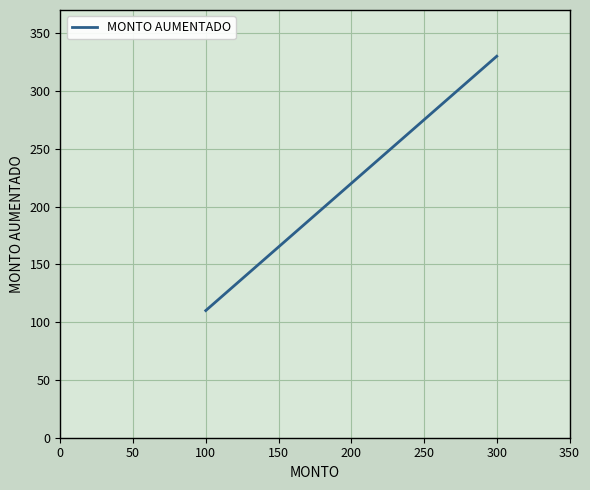

What is the difference between the maximum and minimum values?

220